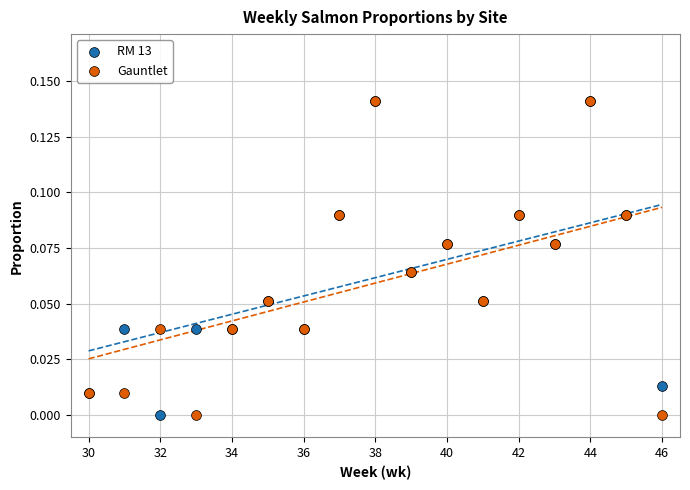

What are all the series names shown in the legend?

RM 13, Gauntlet